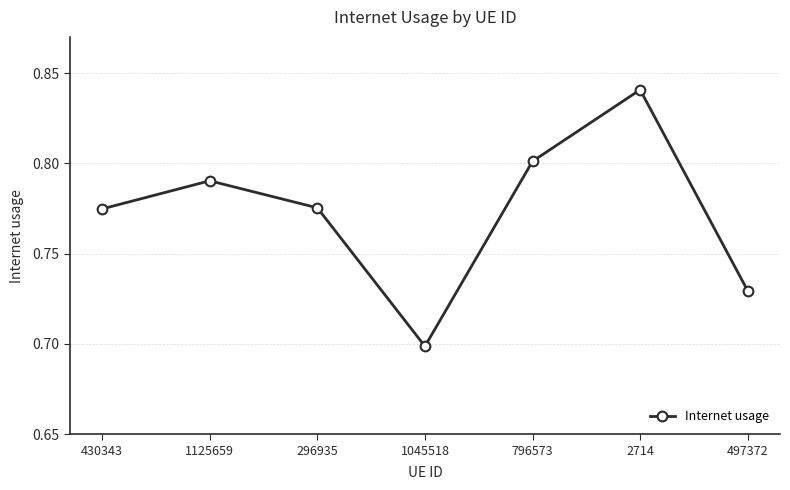

What is the change in value from 1045518 to 796573?

+0.1